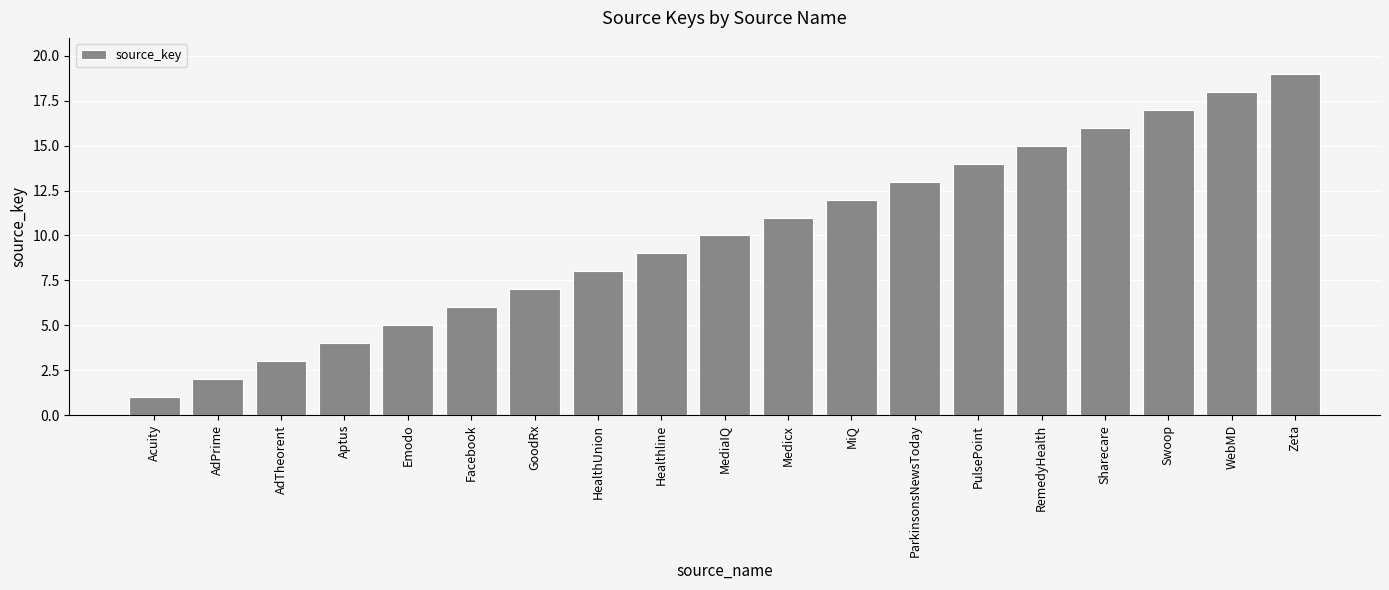

Is it true that the value at Sharecare is 16?

True